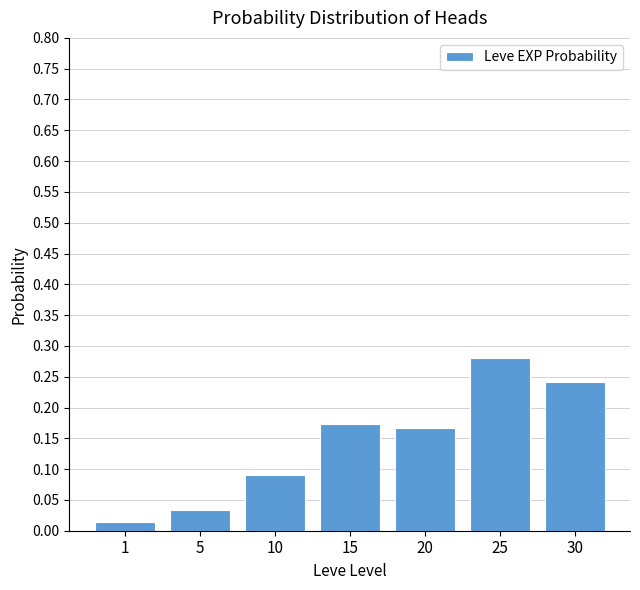

The chart shows a value of 0.1 at 5. True or false?

False